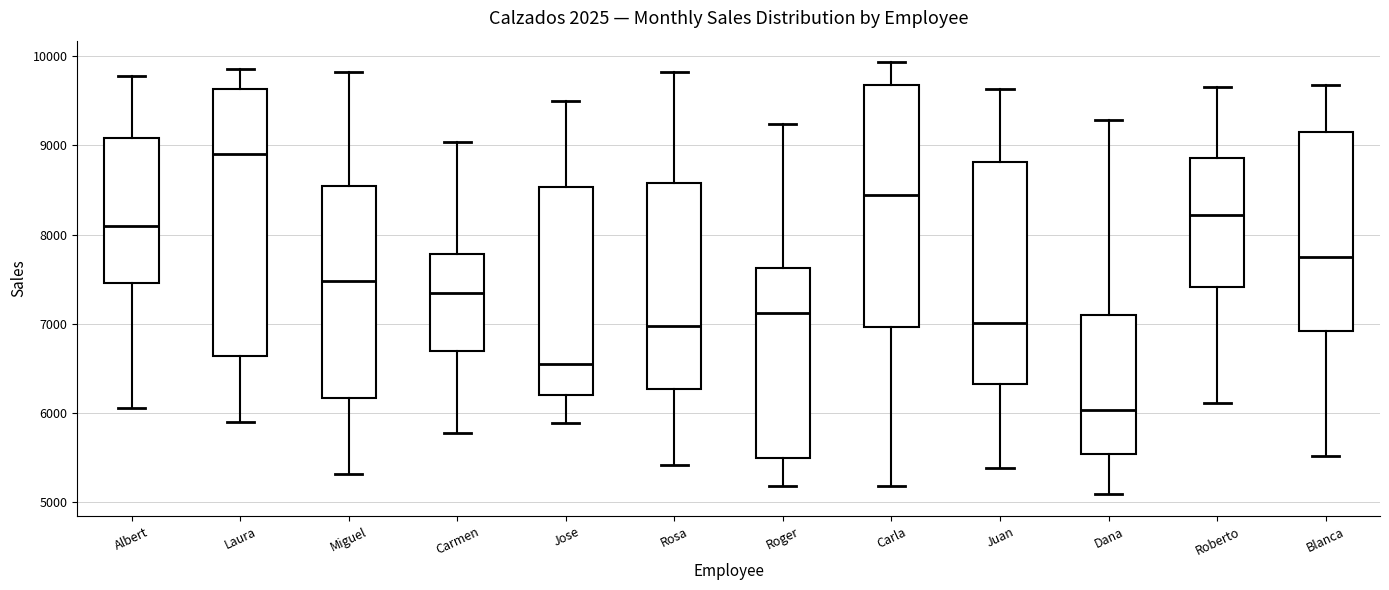

Comparing the boxes themselves (not the whiskers), which one is the tallest?

Laura